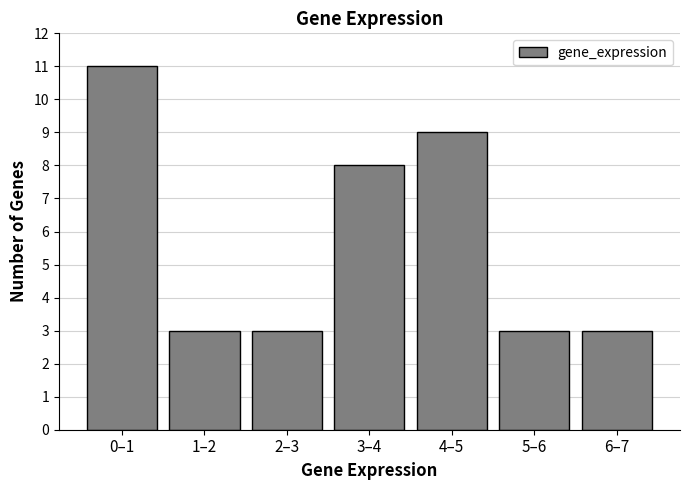

Reading left to right, what are all the values shown in this chart?

11	3	3	8	9	3	3